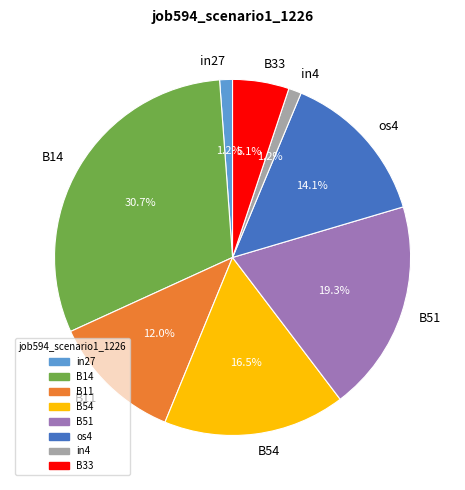

Count the number of slices in the pie.

8